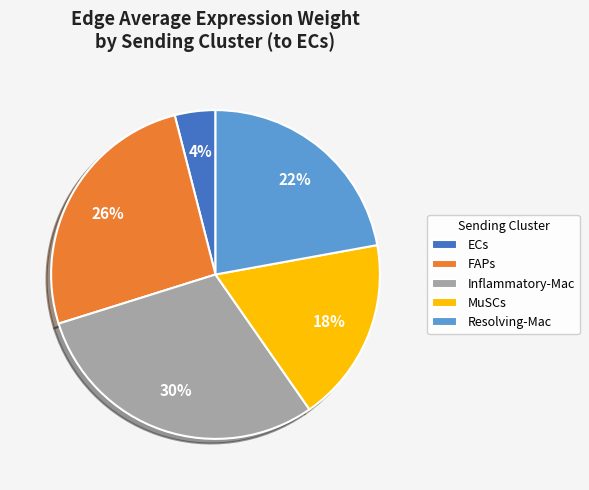

What is the smallest slice in the pie chart?

ECs